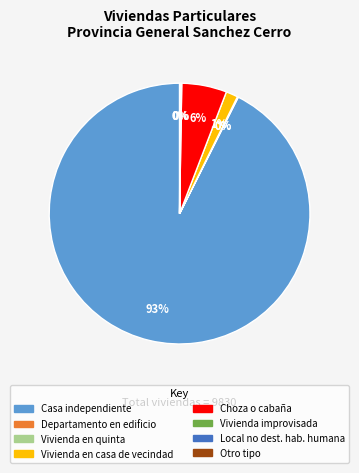

Which slice represents more than half of the pie?

Casa independiente